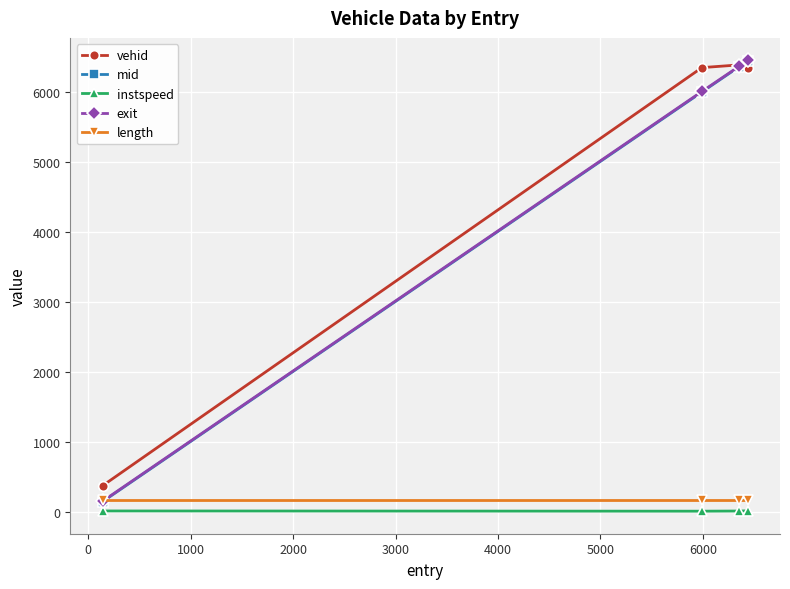

At how many categories does at least one series exceed 3472?

3